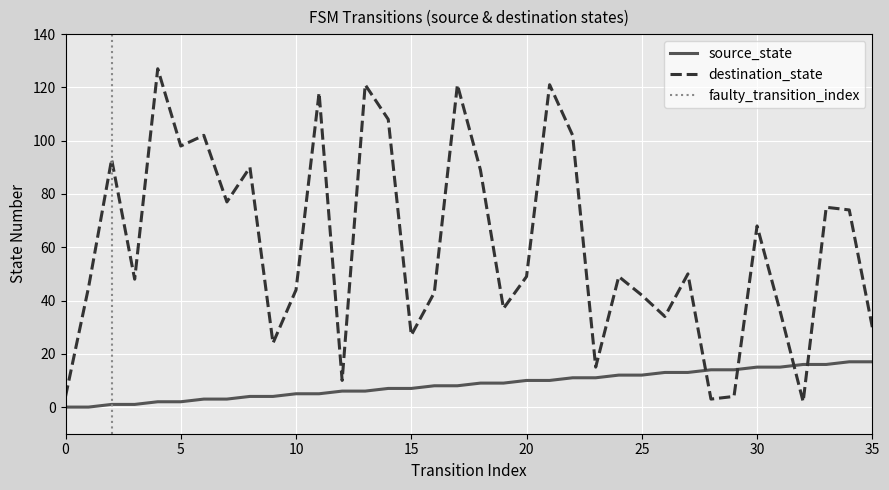

True or false: destination_state and source_state intersect in this chart.

True